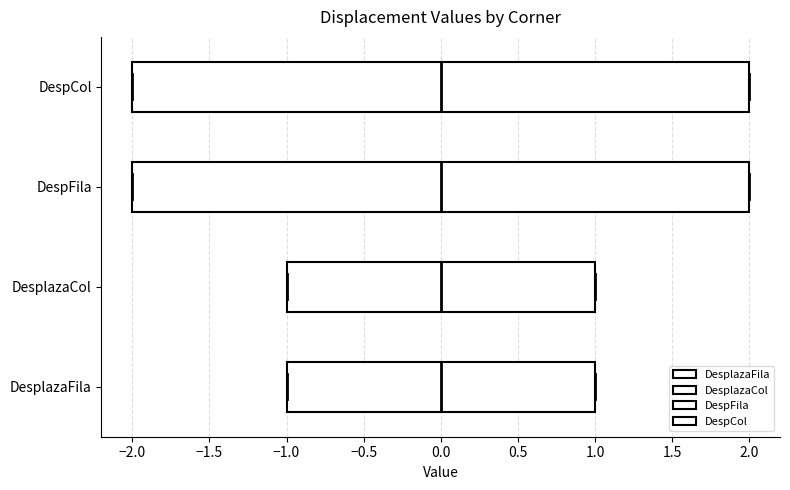

Reading bottom to top, read every box against the x-axis: the position of its median line, the range the box covers, and the ends of its whiskers. The values are not printed on the chart, so give them approximately, as read against the axis.

DesplazaFila: median 0, box -1 to 1, whiskers -1 to 1
DesplazaCol: median 0, box -1 to 1, whiskers -1 to 1
DespFila: median 0, box -2 to 2, whiskers -2 to 2
DespCol: median 0, box -2 to 2, whiskers -2 to 2